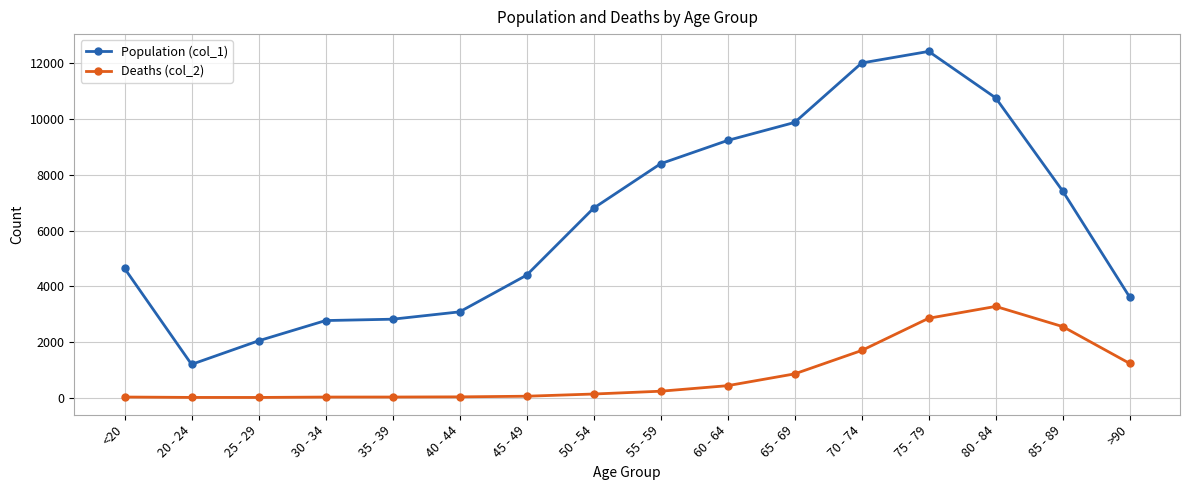

Which series changed the most between <20 and 35 - 39?

Population (col_1)